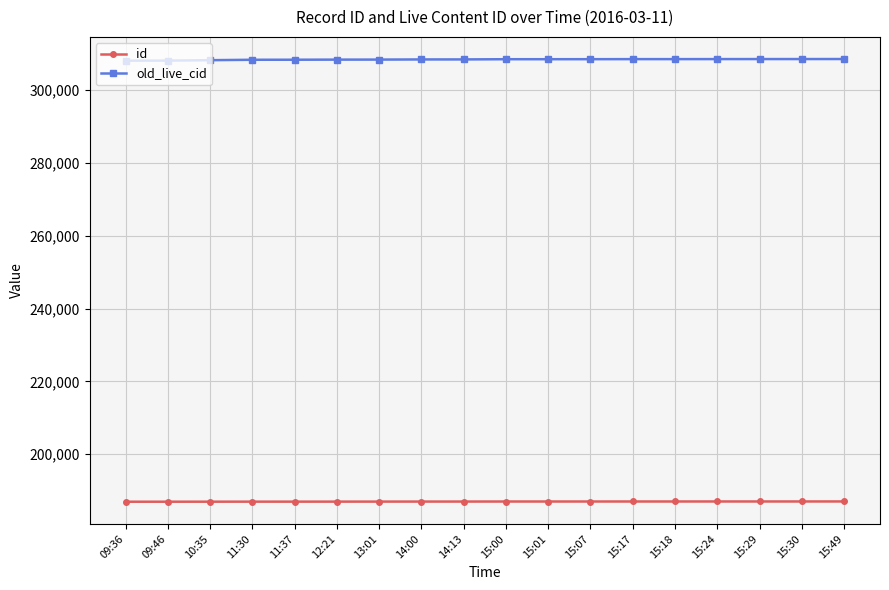

Rank the series by their maximum value, from lowest to highest.

id, old_live_cid